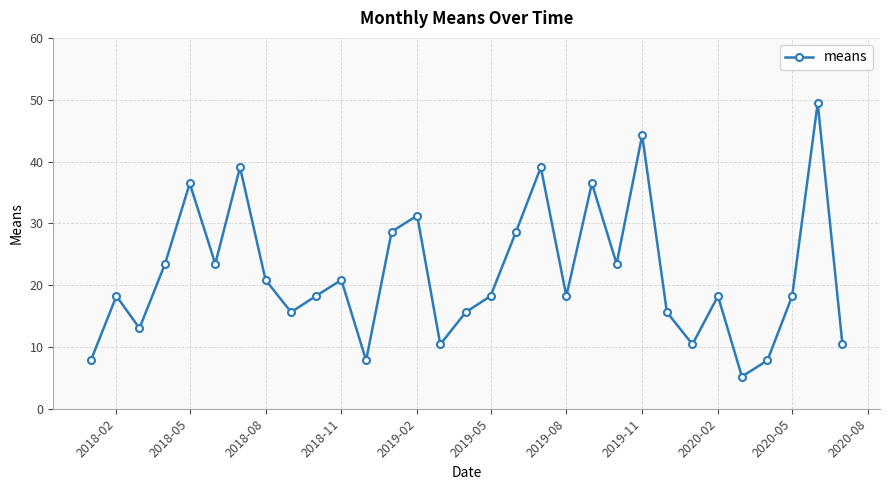

How many lines are shown in the chart?

1